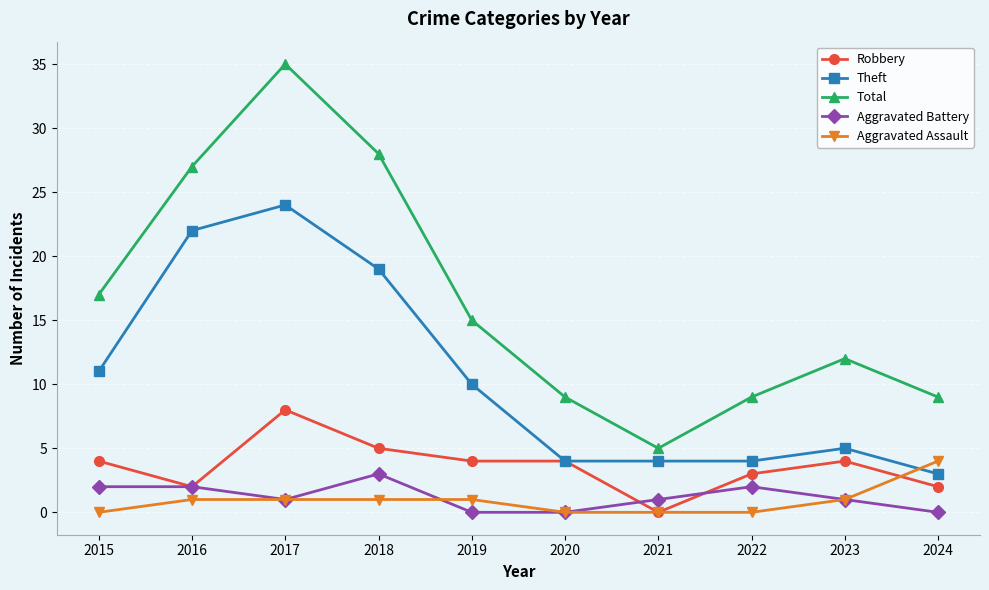

True or false: Robbery has more than 1 interior local peaks.

True